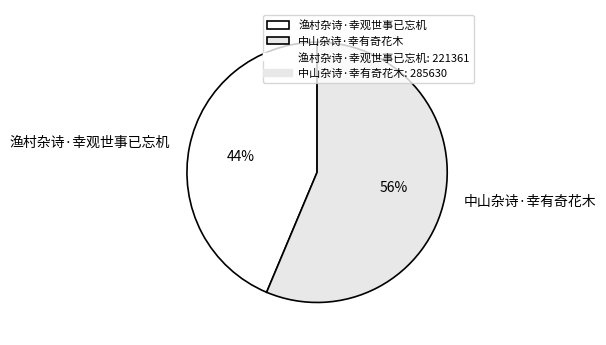

Does 中山杂诗·幸有奇花木 represent more than half of the total?

Yes